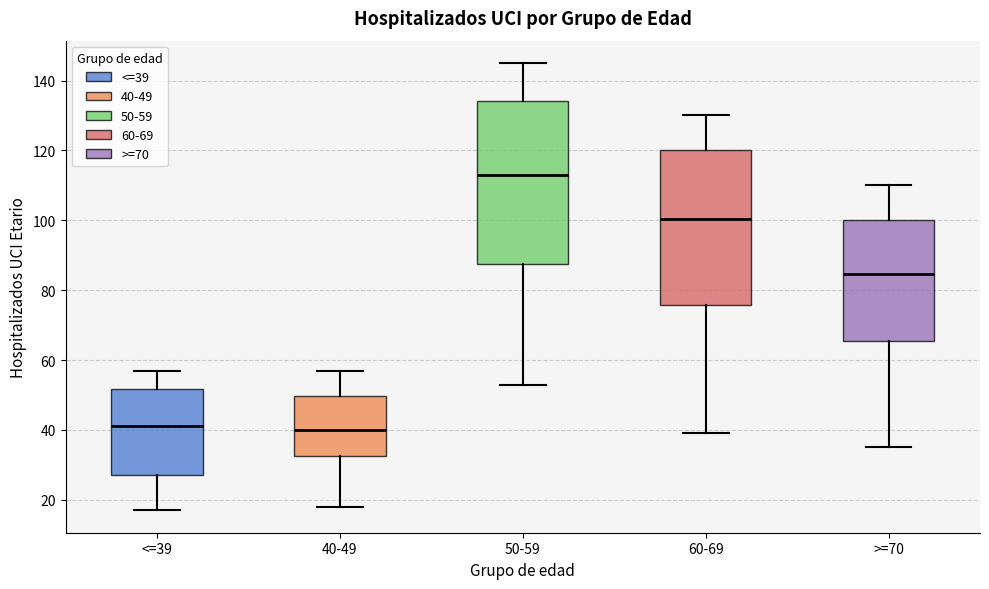

Reading left to right, transcribe this box plot: for each box, give where its median line is, the range the box spans, and where its two whiskers end, as read against the y-axis. The values are not printed on the chart, so give them approximately, as read against the axis.

<=39: median 42, box 28 to 52, whiskers 18 to 58
40-49: median 40, box 32 to 50, whiskers 18 to 58
50-59: median 114, box 88 to 134, whiskers 54 to 146
60-69: median 100, box 76 to 120, whiskers 40 to 130
>=70: median 84, box 66 to 100, whiskers 36 to 110